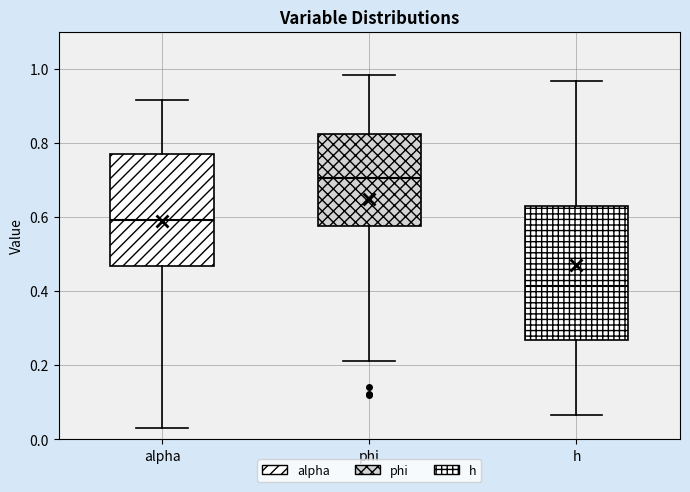

Reading left to right, transcribe this box plot: for each box, give where its median line is, the range the box spans, and where its two whiskers end, as read against the y-axis. The values are not printed on the chart, so give them approximately, as read against the axis.

alpha: median 0.60, box 0.46 to 0.78, whiskers 0.04 to 0.92
phi: median 0.70, box 0.58 to 0.82, whiskers 0.22 to 0.98
h: median 0.42, box 0.26 to 0.62, whiskers 0.06 to 0.96